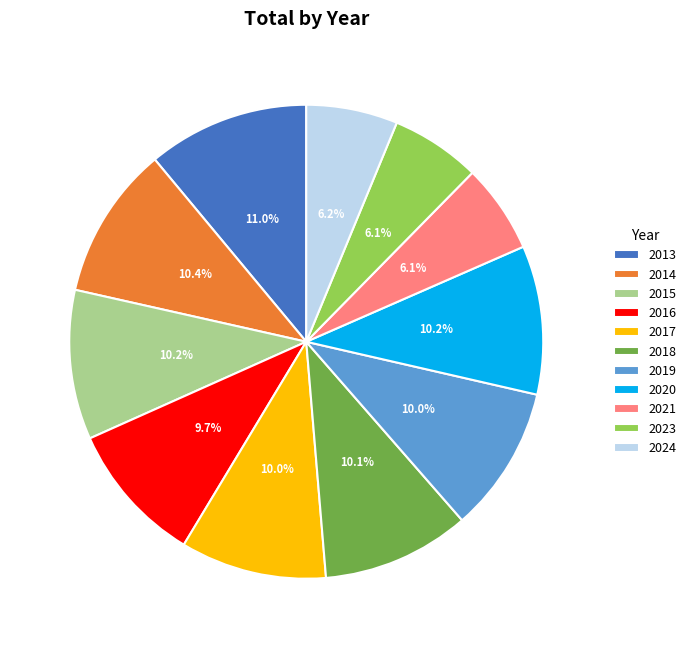

Is it true that 2014 is 10% of the pie?

True